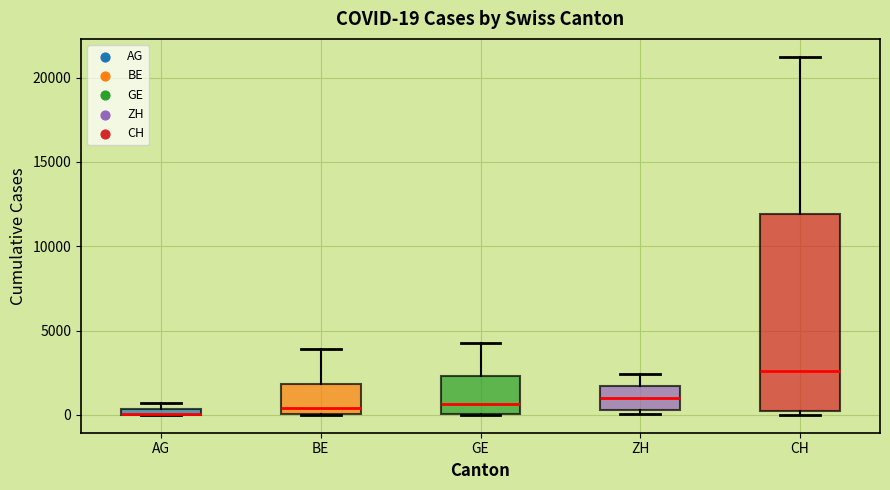

Comparing the boxes themselves (not the whiskers), which one is the tallest?

CH